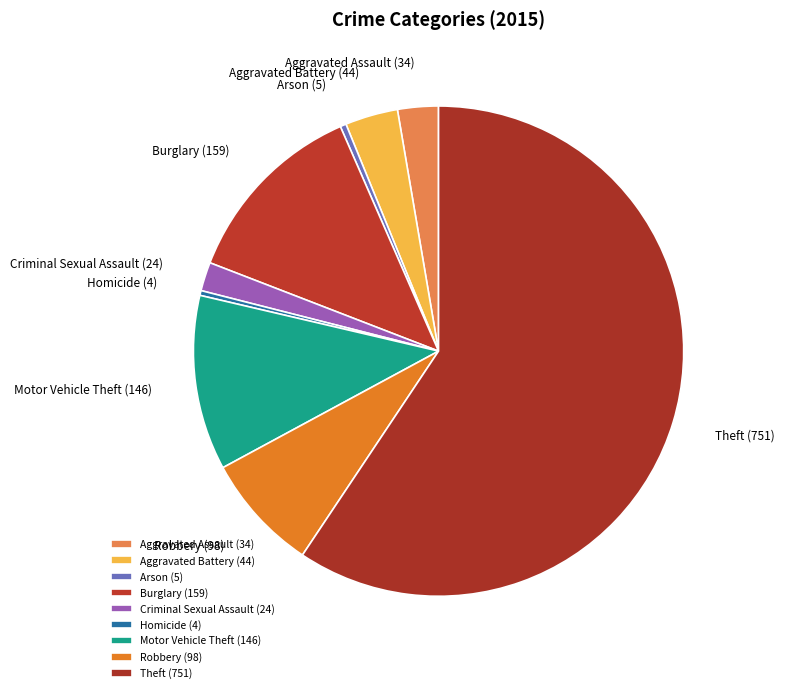

Is the sum of Criminal Sexual Assault (24) and Aggravated Assault (34) greater than half?

No